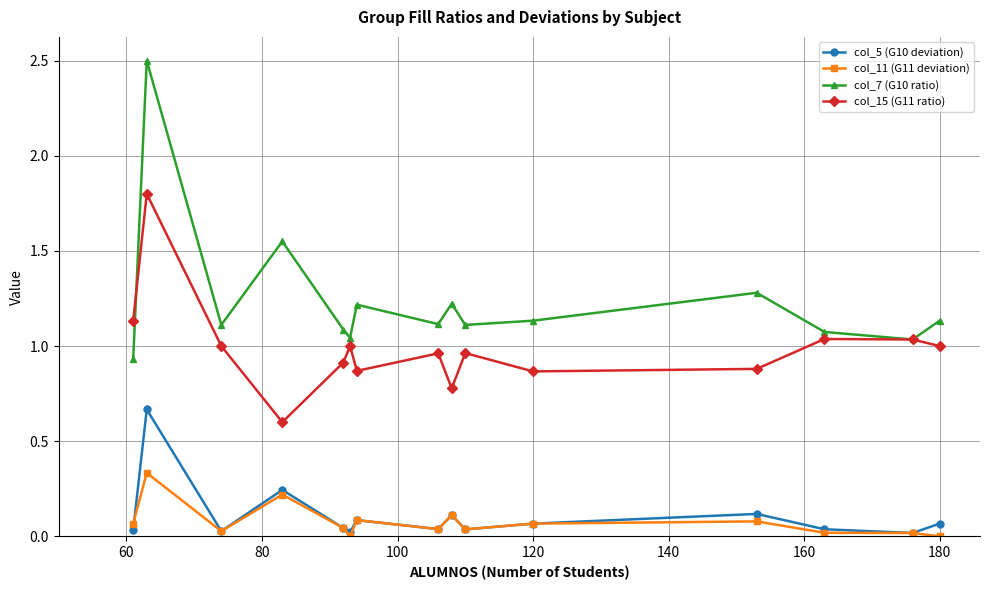

What is the maximum value shown in the chart?

2.5